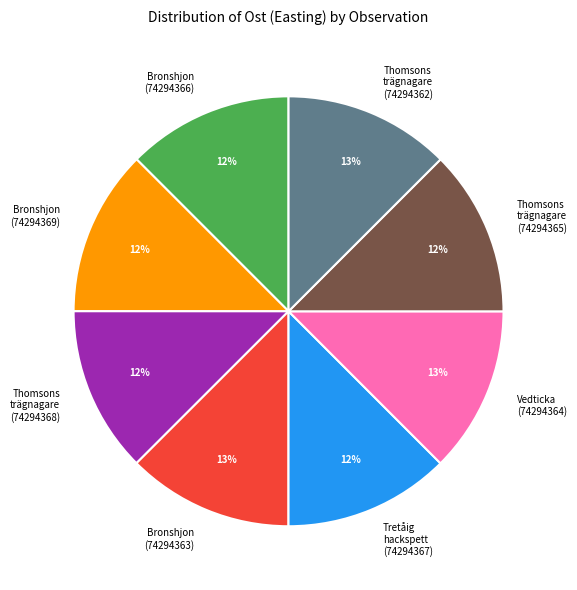

Does any single category account for the majority?

No